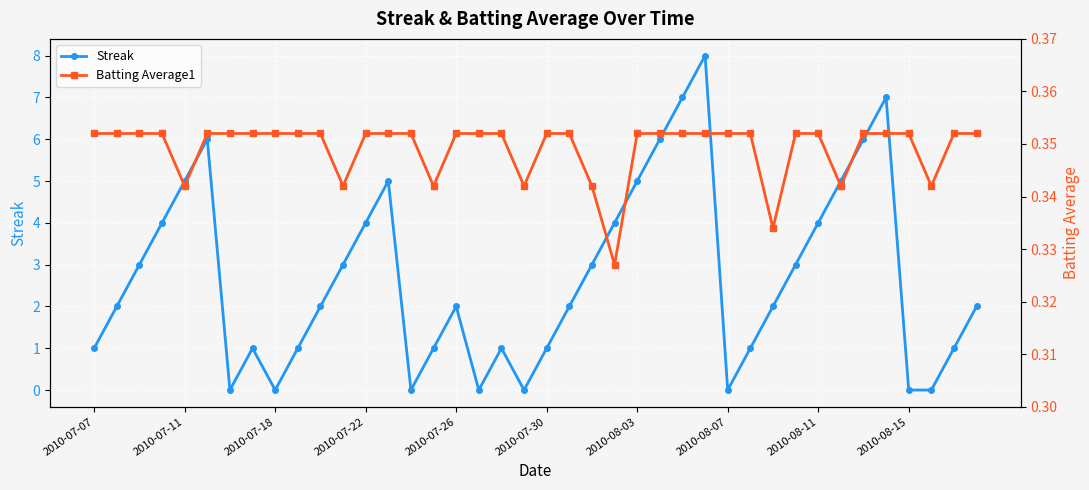

True or false: Streak has a value of 5 at 2010-07-11.

True